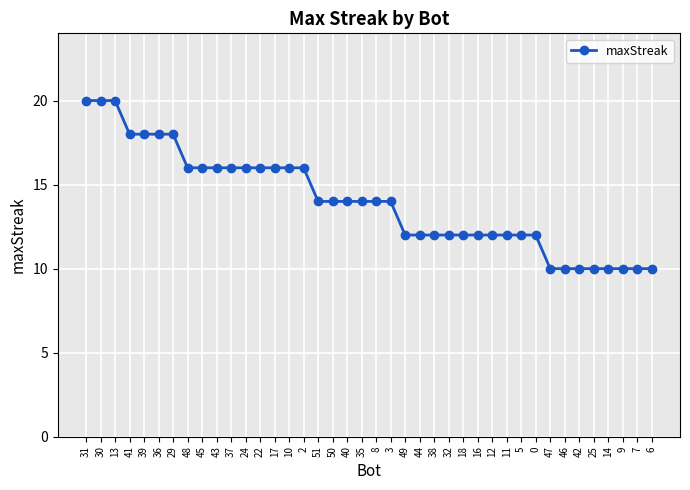

What is the minimum value shown in the chart?

10